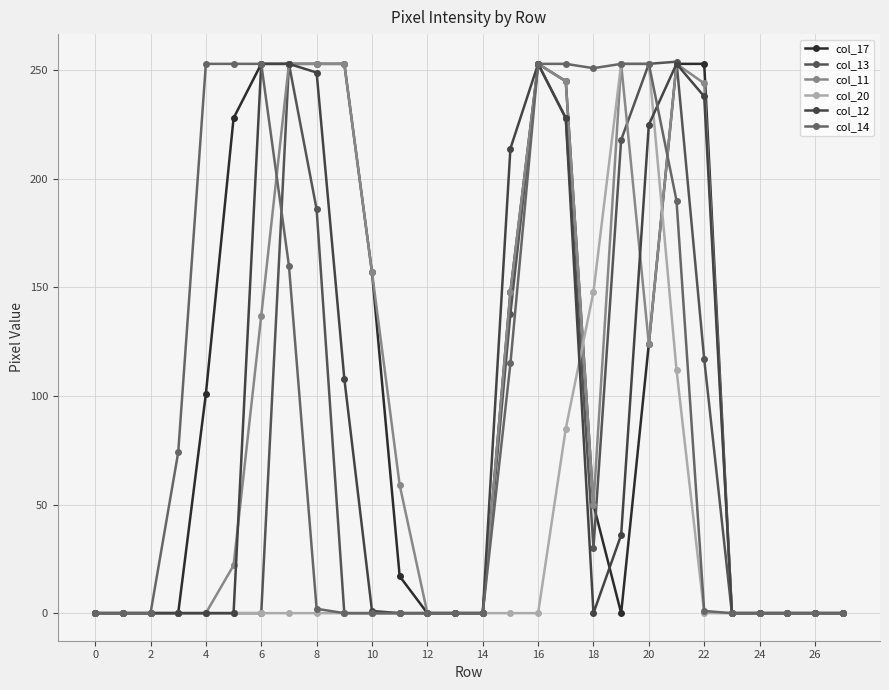

Count the number of categories in the chart.

28